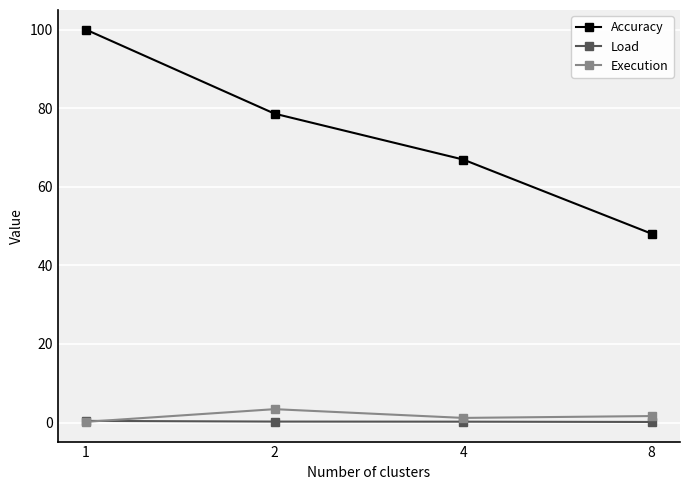

At 8, list the series in order from largest to smallest.

Accuracy, Execution, Load